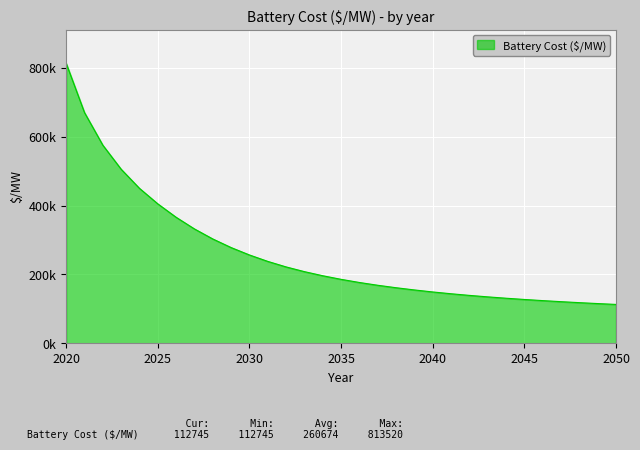

Does the chart have visible grid lines?

Yes